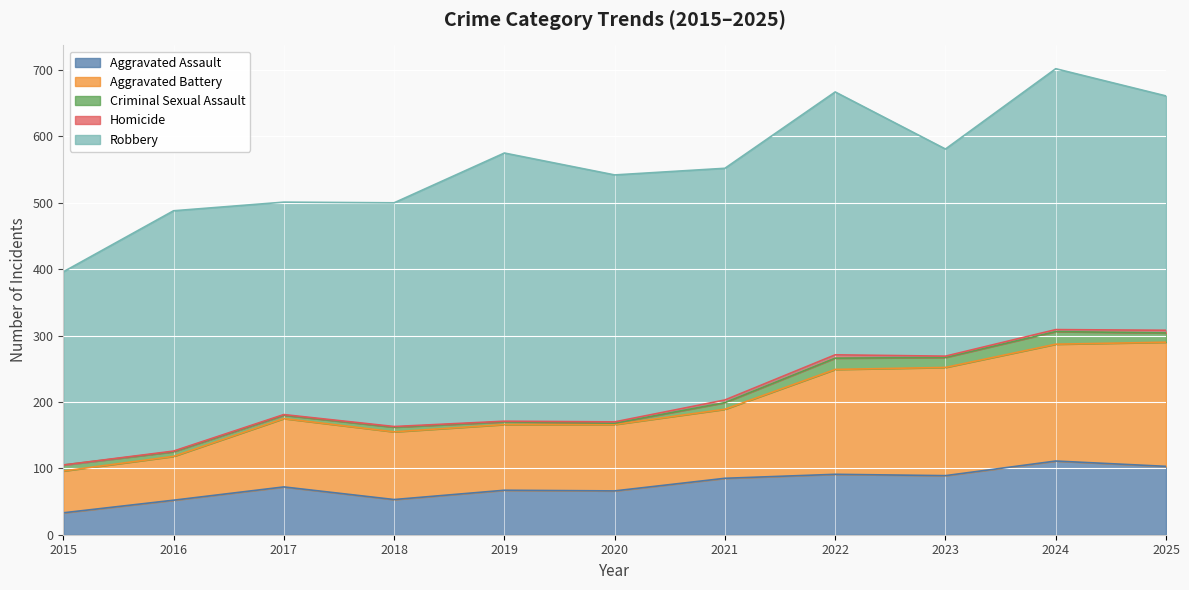

At which category does Aggravated Assault reach its first local valley?

2018